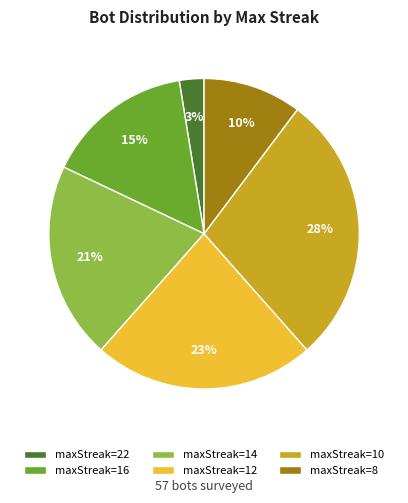

To the nearest percent, what percentage of the pie is maxStreak=8?

10%